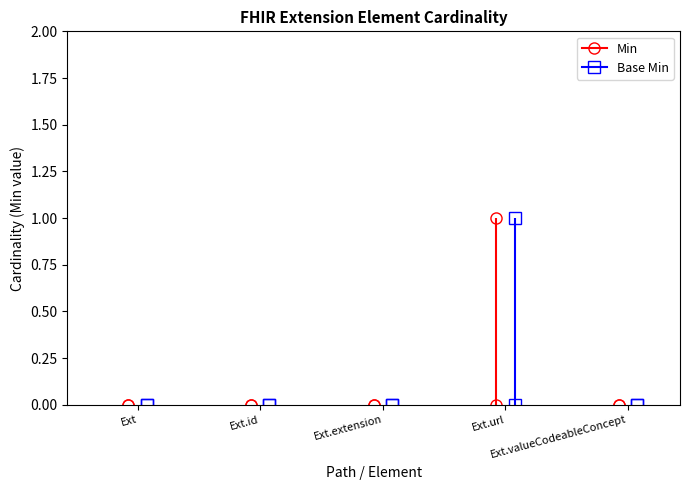

What is the difference between the maximum and minimum values in the Base Min series?

1